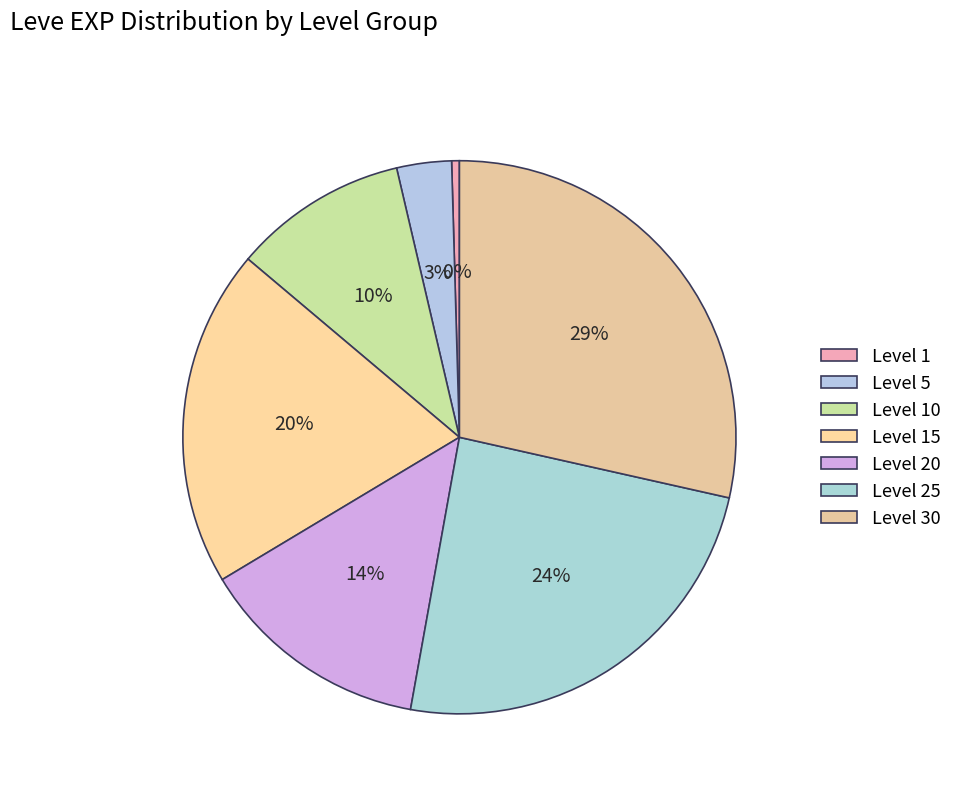

How many slices are in this pie chart?

7